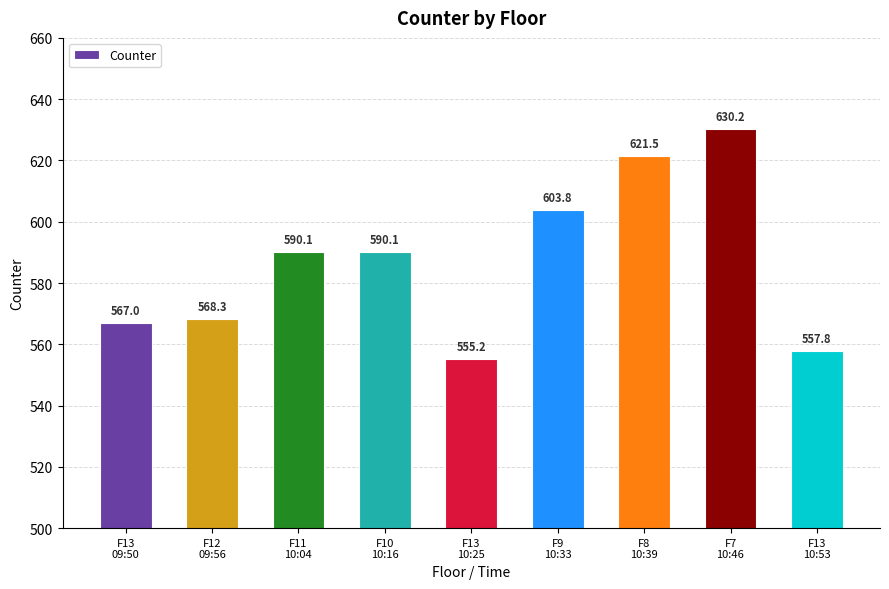

Where does the data first go above 590?

F11
10:04